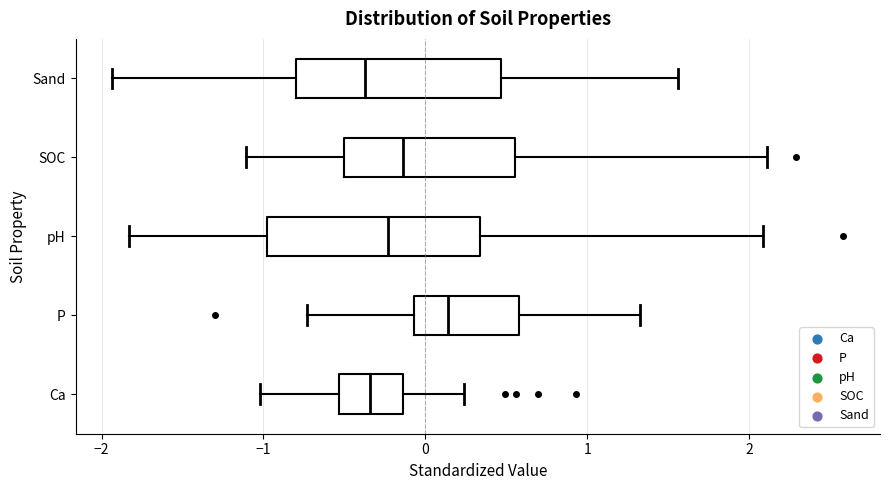

Reading bottom to top, read every box against the x-axis: the position of its median line, the range the box covers, and the ends of its whiskers. The values are not printed on the chart, so give them approximately, as read against the axis.

Ca: median -0.3, box -0.5 to -0.1, whiskers -1.0 to 0.2
P: median 0.1, box -0.1 to 0.6, whiskers -0.7 to 1.3
pH: median -0.2, box -1.0 to 0.3, whiskers -1.8 to 2.1
SOC: median -0.1, box -0.5 to 0.6, whiskers -1.1 to 2.1
Sand: median -0.4, box -0.8 to 0.5, whiskers -1.9 to 1.6